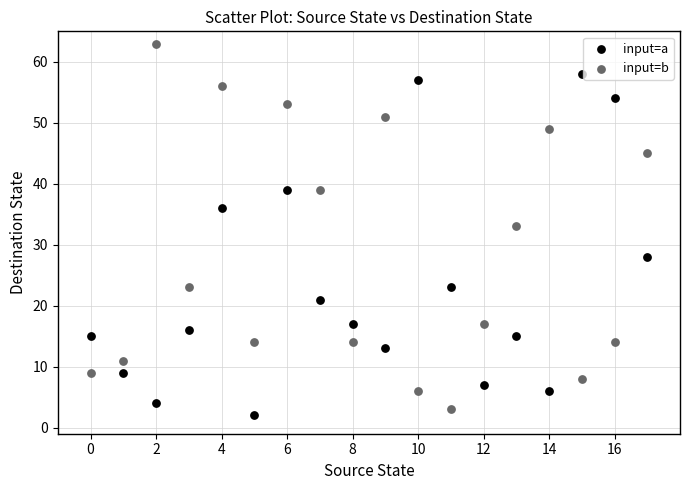

What are all the series names shown in the legend?

input=a, input=b